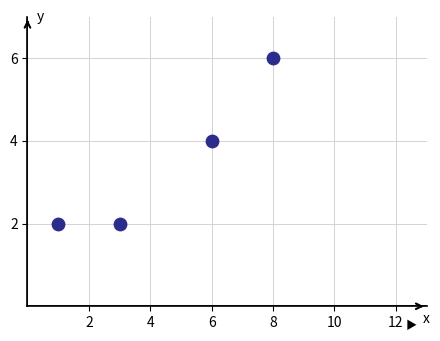

What is the range of X values (max minus min)?

7